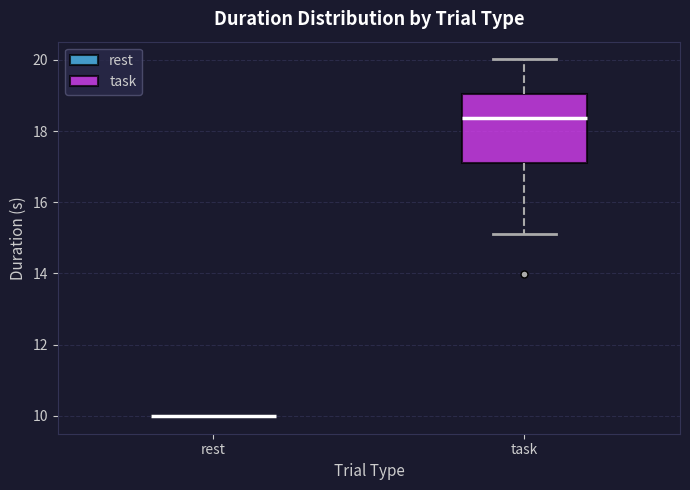

Reading left to right, transcribe this box plot: for each box, give where its median line is, the range the box spans, and where its two whiskers end, as read against the y-axis. The values are not printed on the chart, so give them approximately, as read against the axis.

rest: box collapsed to a line at 10.0, whiskers 10.0 to 10.0
task: median 18.4, box 17.0 to 19.0, whiskers 15.2 to 20.0